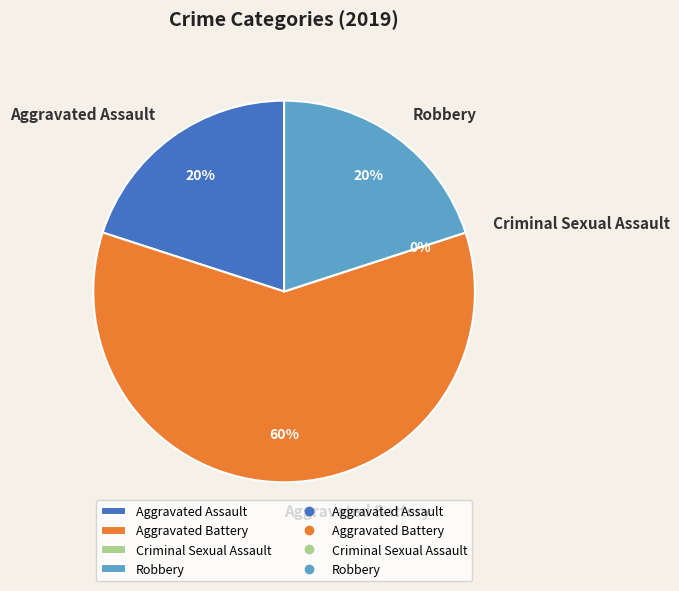

Rank the categories by value from highest to lowest.

Aggravated Battery, Aggravated Assault, Robbery, Criminal Sexual Assault